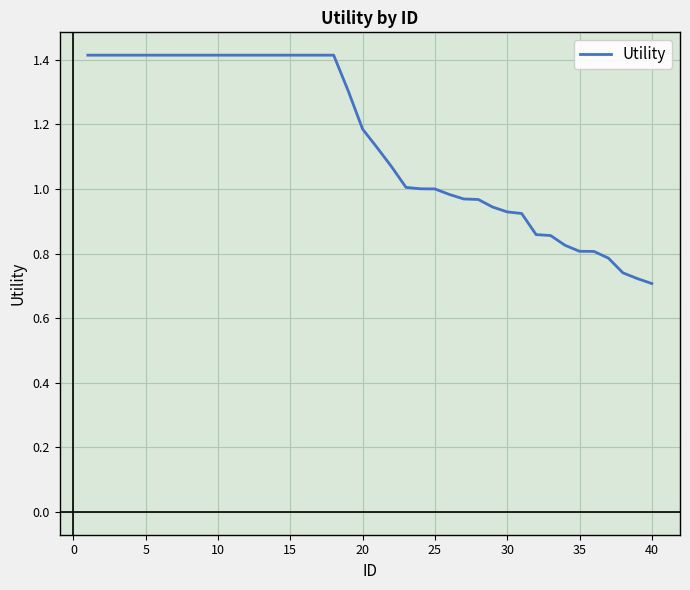

What is the sum of all values?

46.0